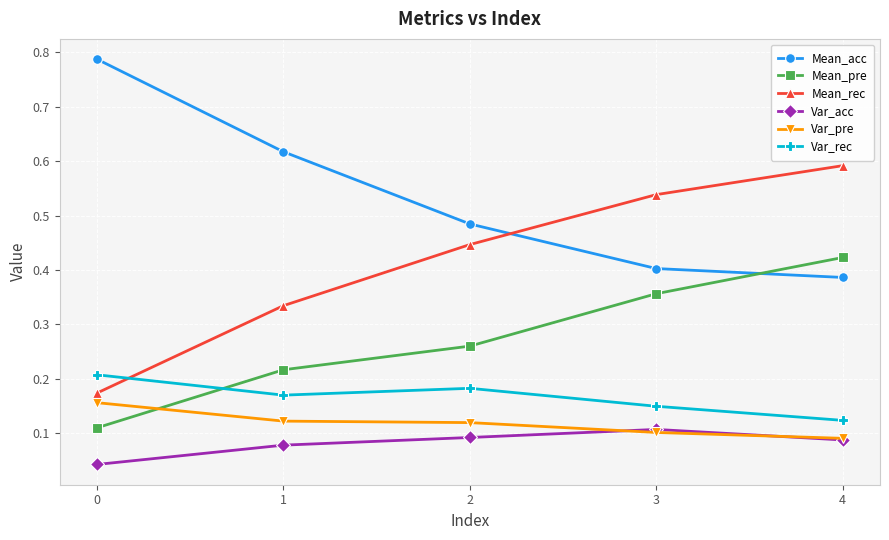

Which series changed the most between 2 and 4?

Mean_pre